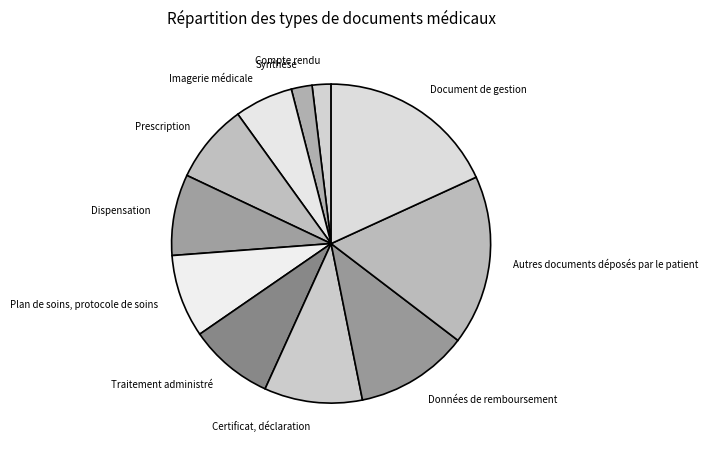

Between Prescription and Document de gestion, which is larger?

Document de gestion